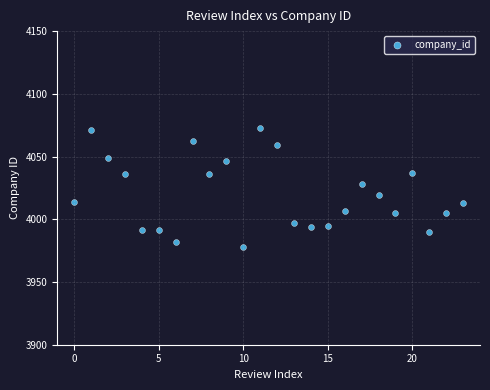

What is the range of Y values (max minus min)?

94.9